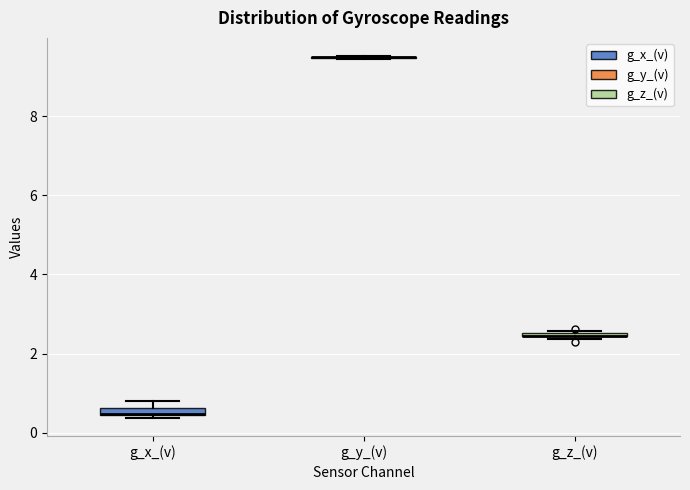

Where is the lower edge of the box for g_z_(v) on the y-axis? The values are not printed on the chart, so give them approximately, as read against the axis.

2.4